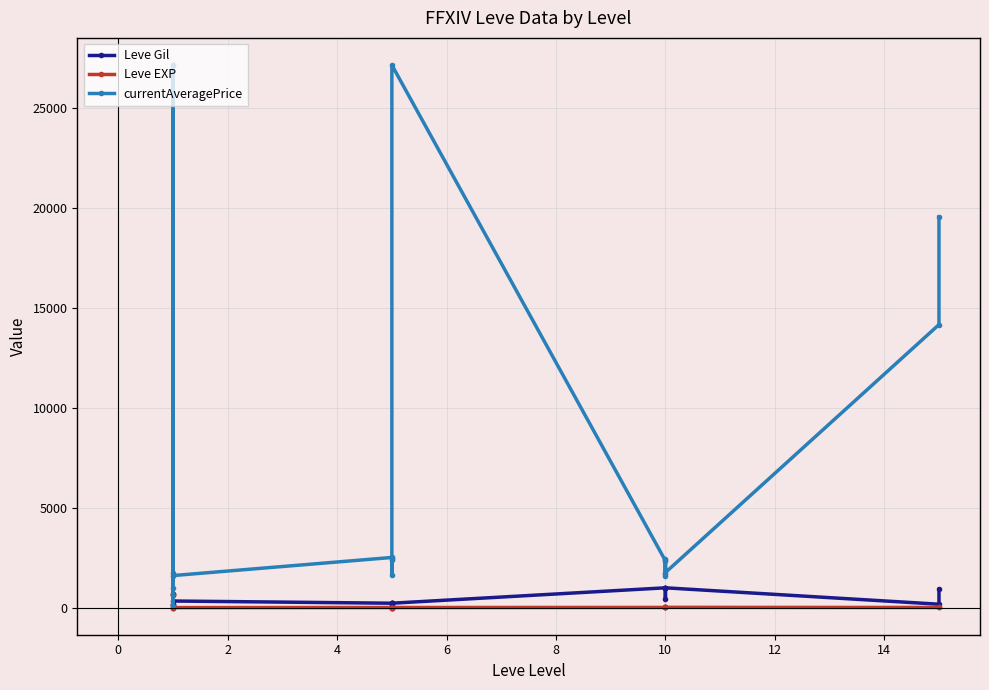

Is this an area chart (filled region under the line)?

No